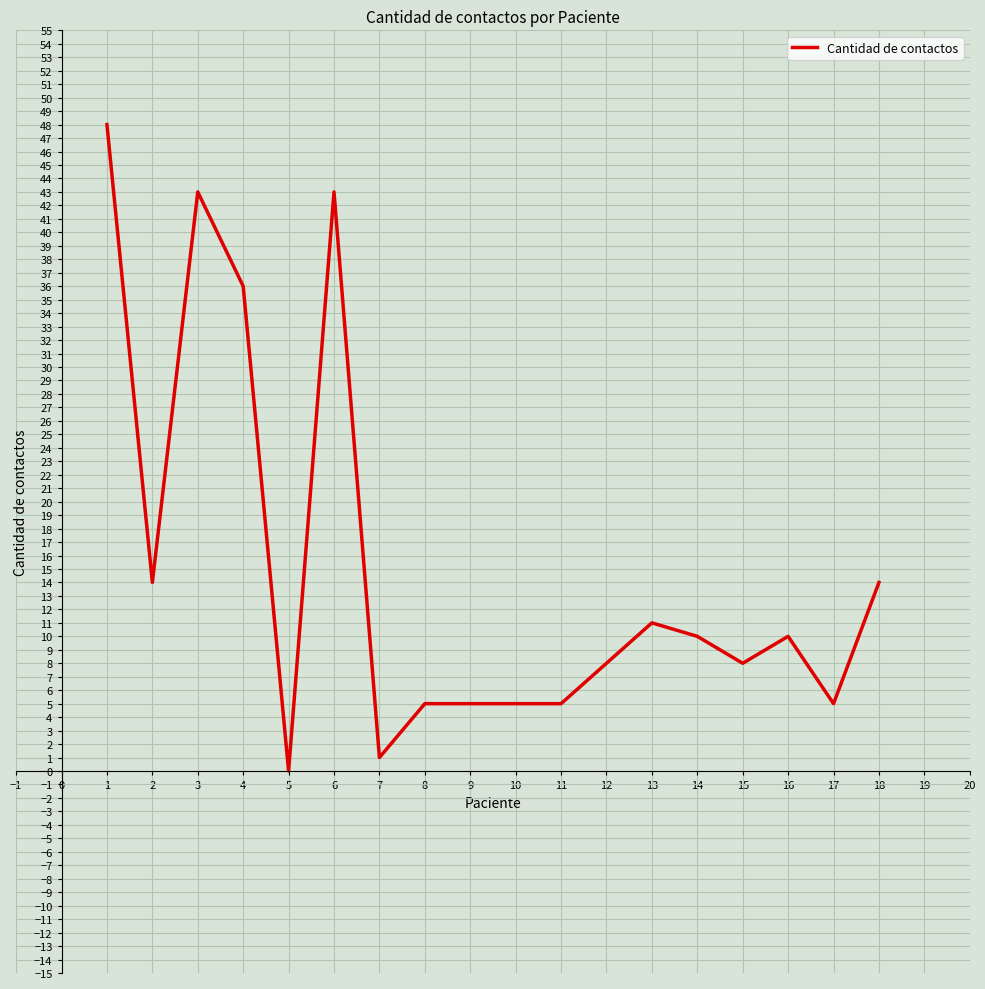

What is the greatest value displayed?

48